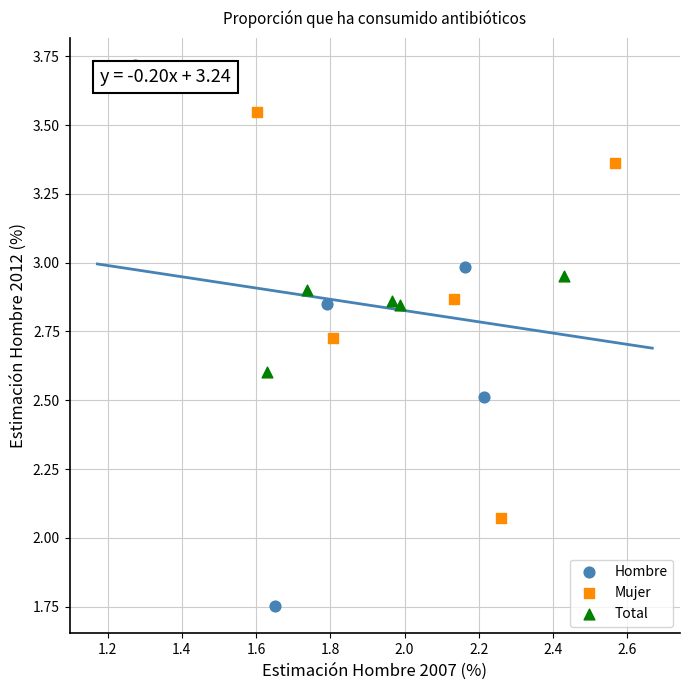

Which series has the widest spread of Y values?

Hombre